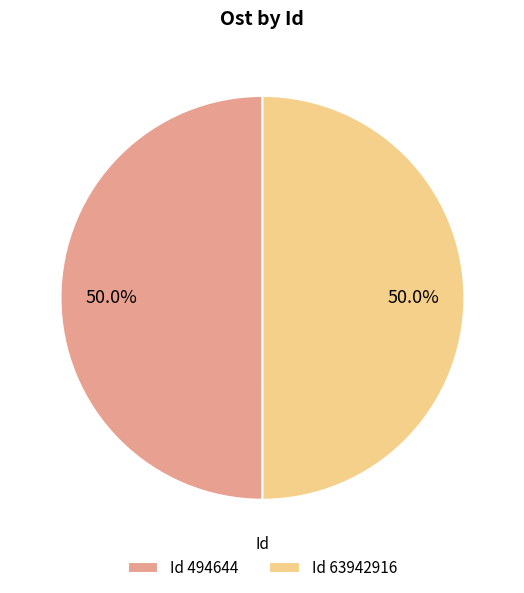

What portion of the pie excludes Id 63942916?

50.0%